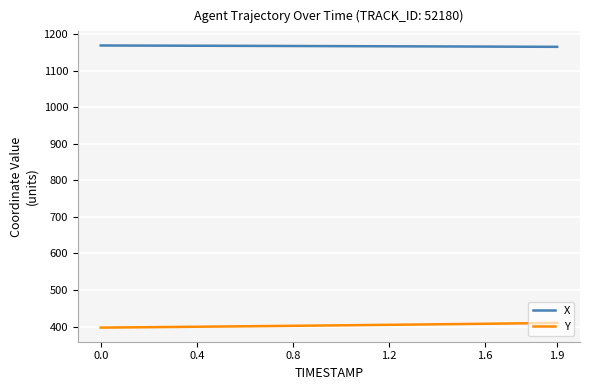

Rank the series by their maximum value, from highest to lowest.

X, Y